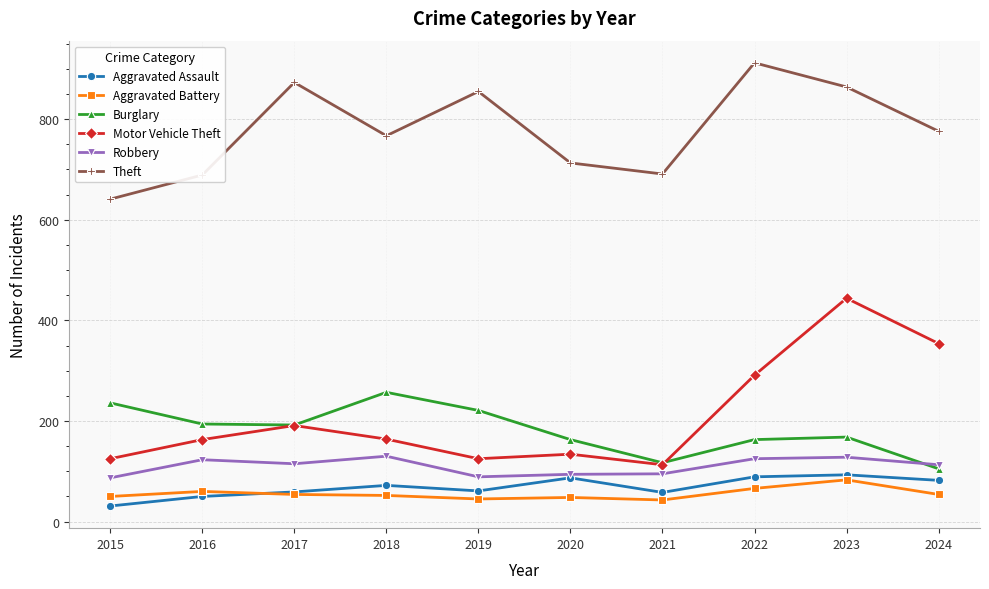

What is the value of the Aggravated Battery point at the 3rd from the left?

54